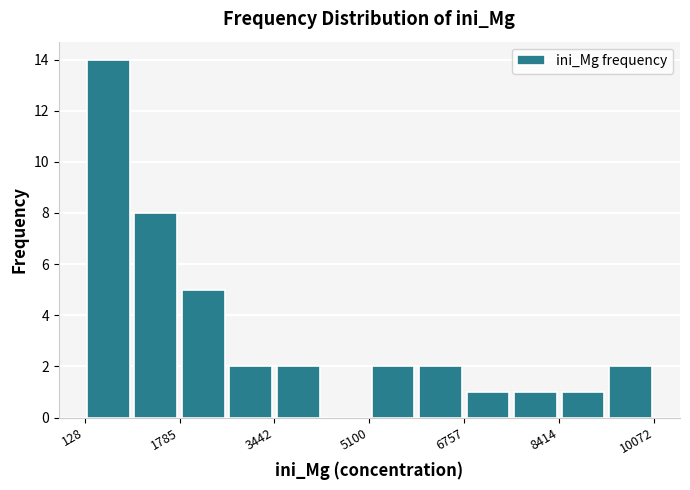

Which range on the x-axis has the tallest bar?

200 to 1000